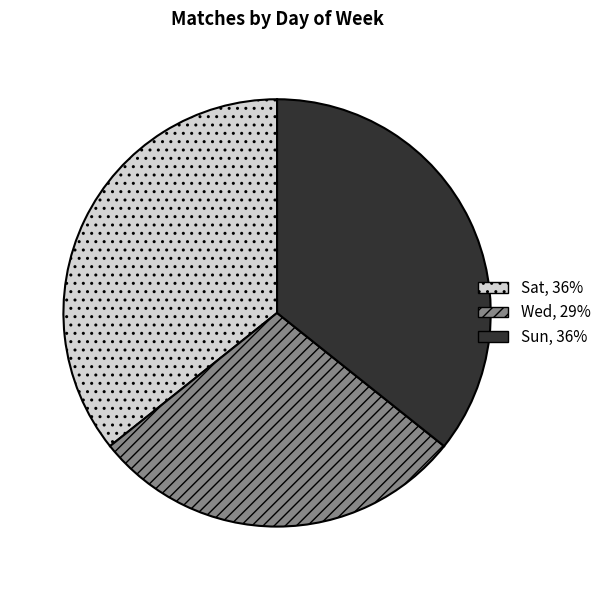

Is there any slice that represents more than half of the pie?

No